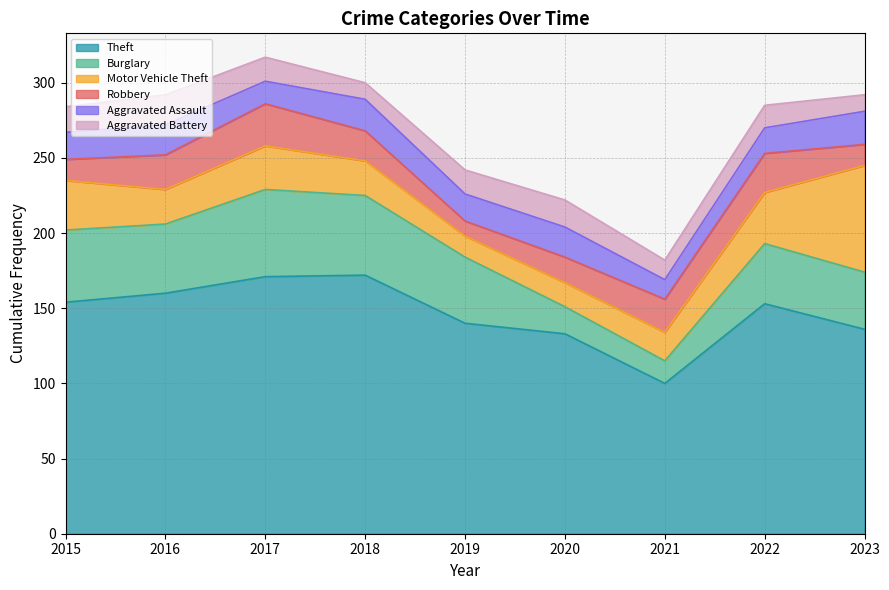

How many interior local valleys does the Aggravated Battery series have?

2